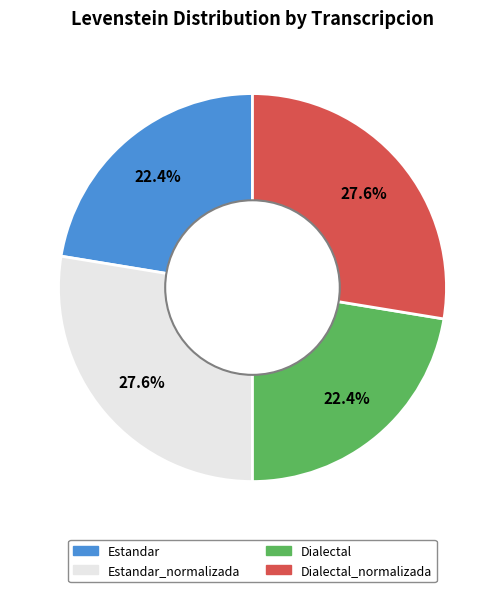

Is there any slice that represents more than half of the pie?

No